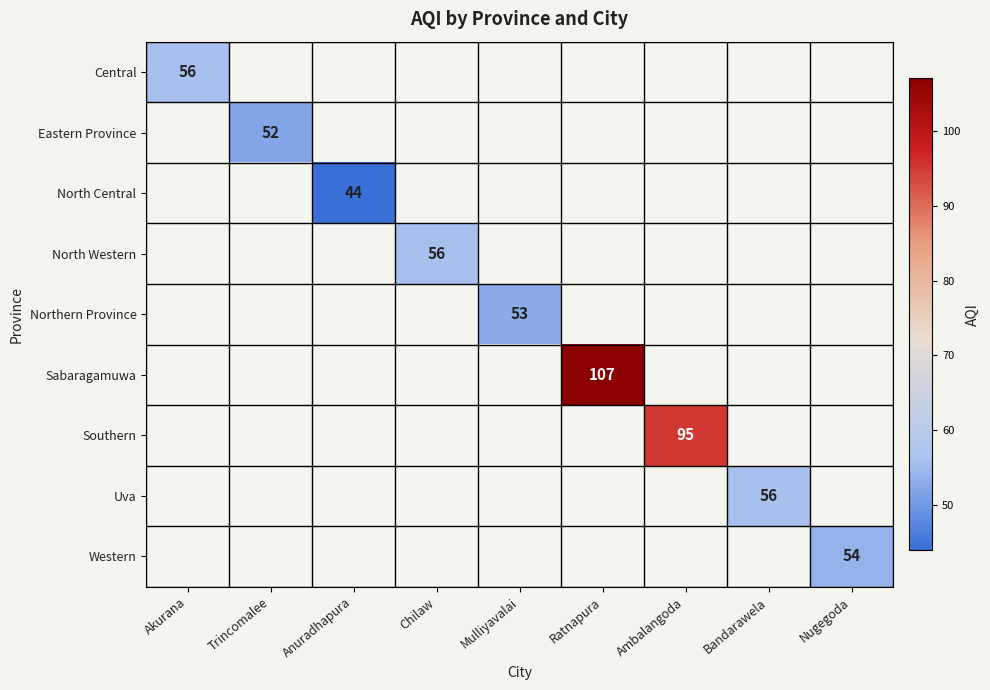

What is the greatest value displayed?

107.0